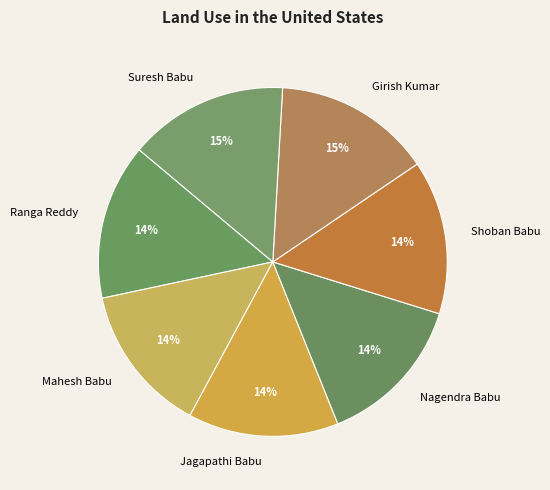

Approximately how many times larger is the value at Ranga Reddy compared to Mahesh Babu?

1.0